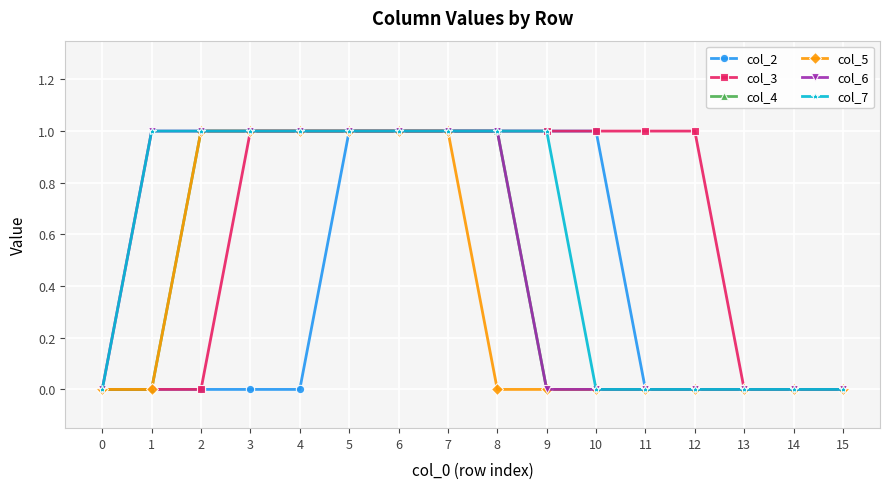

What is the difference between the maximum and minimum values in the col_7 series?

1